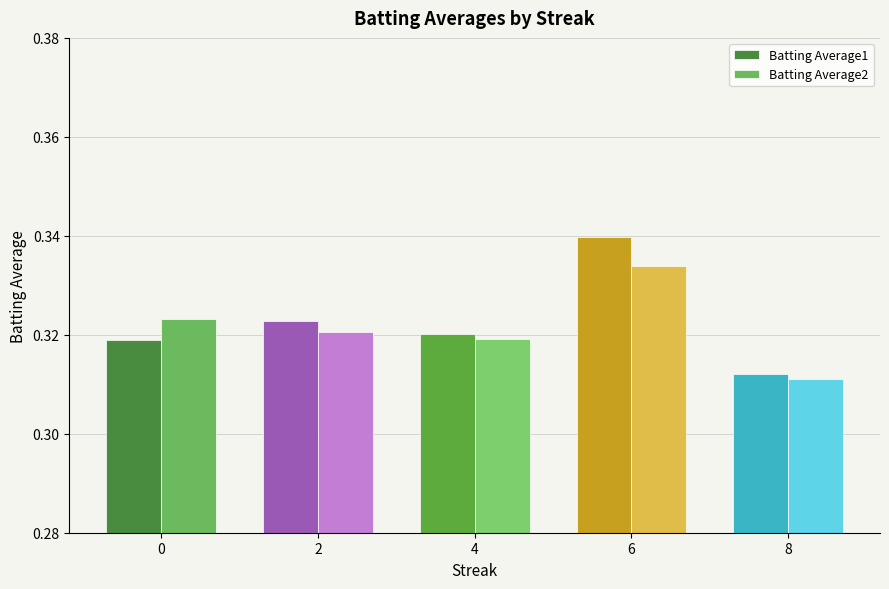

List the labels in order of Batting Average1 value, largest first.

6, 2, 4, 0, 8